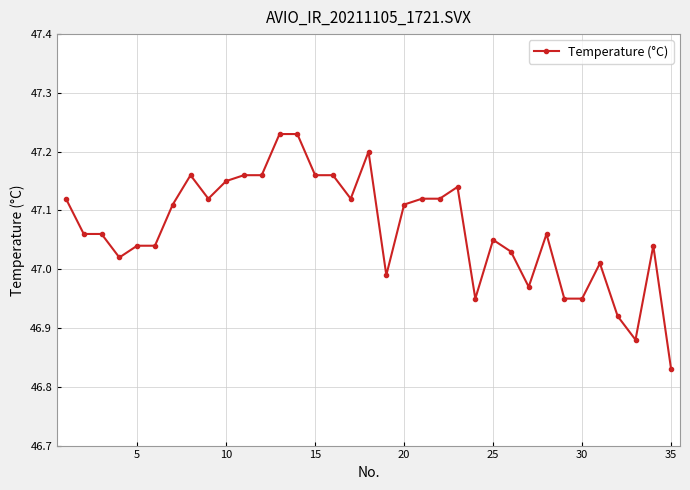

What is the difference between the maximum and minimum values?

0.4